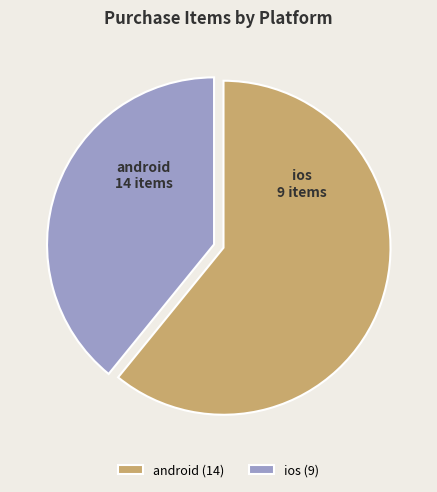

Approximately how many times larger is the value at android compared to ios?

1.6